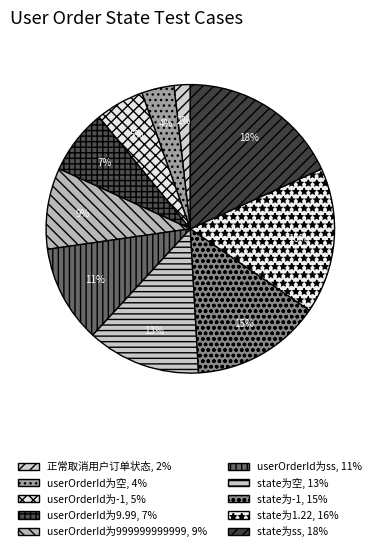

To the nearest percent, what portion does userOrderId为空 represent?

4%